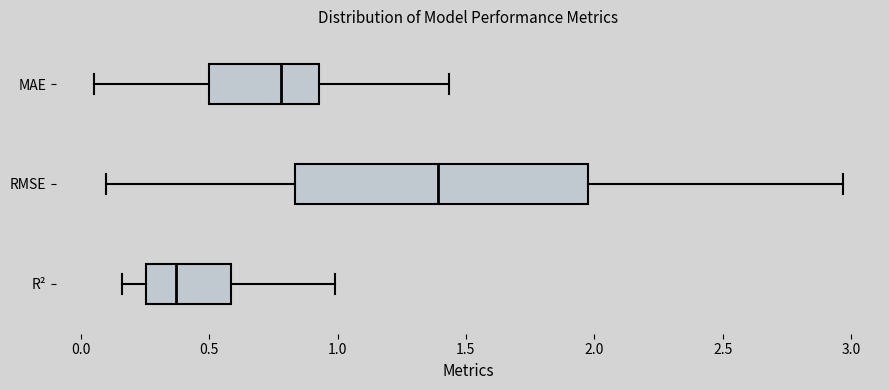

Where is the right edge of the box for MAE on the x-axis? The values are not printed on the chart, so give them approximately, as read against the axis.

0.95